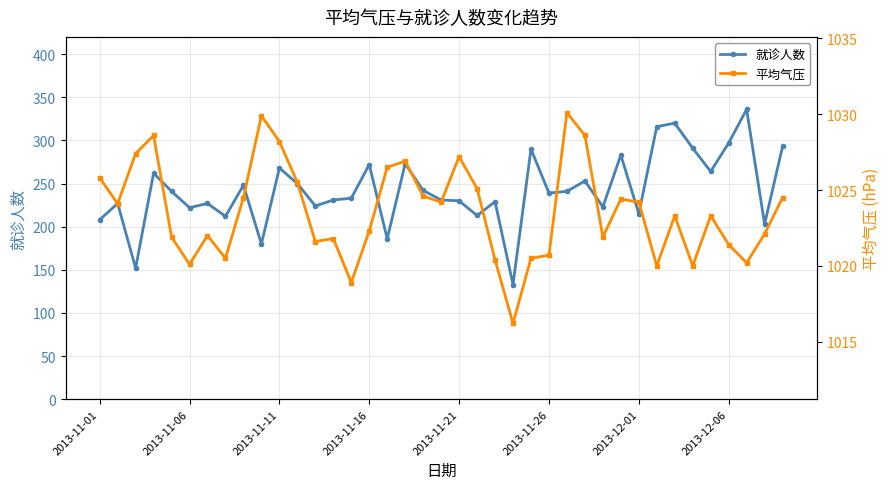

What is the label of the 1st point from the left?

2013-11-01